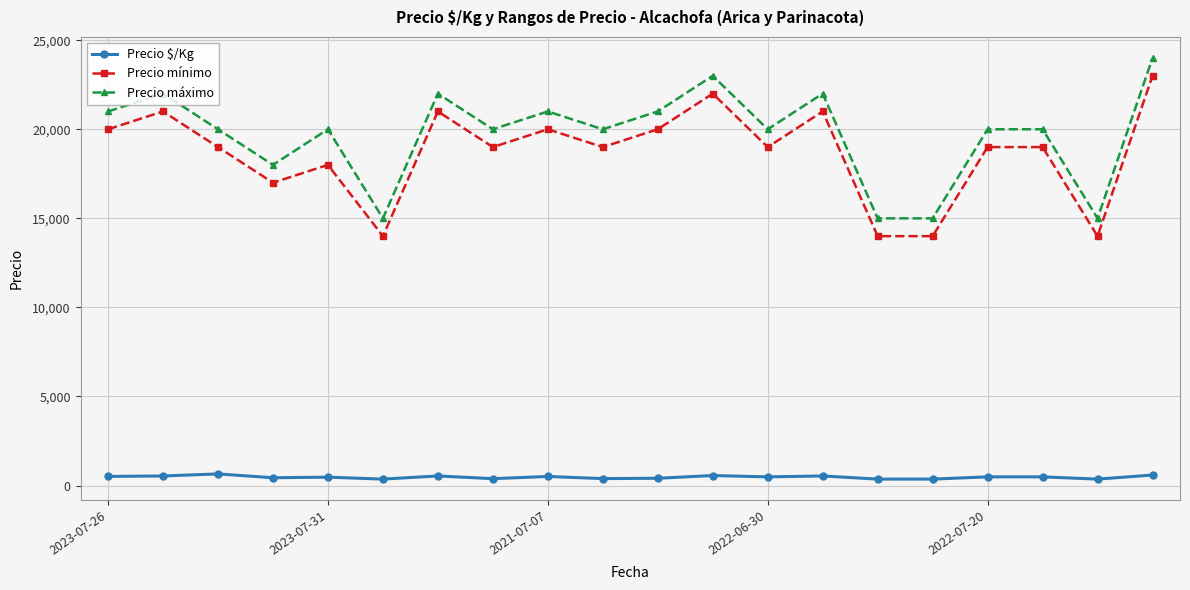

Count the number of data series in this chart.

3